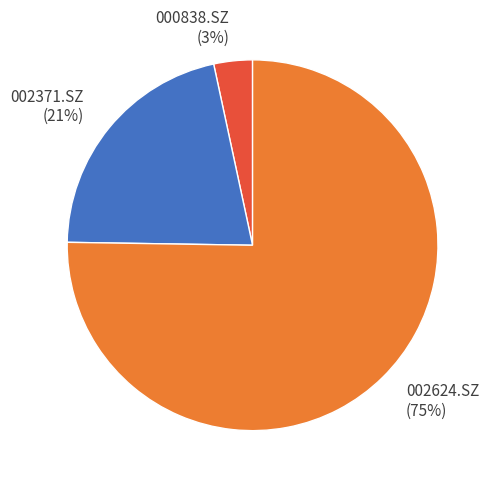

True or false: 000838.SZ accounts for 3% of the total.

True